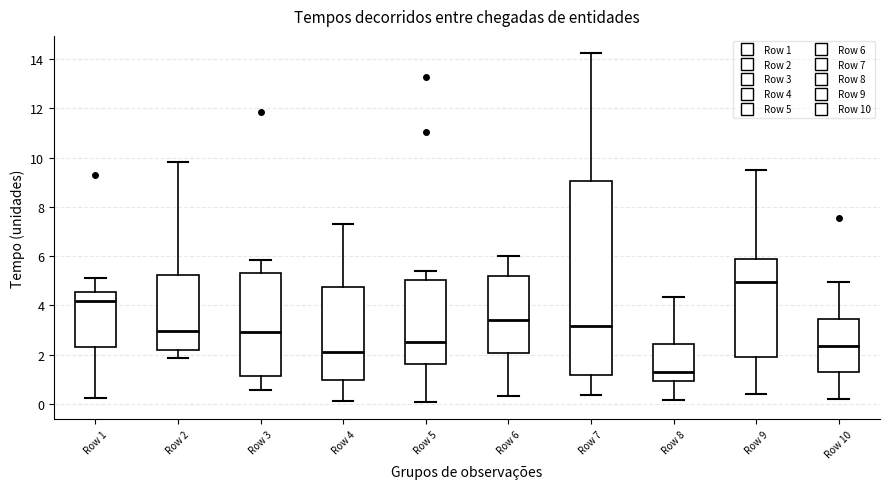

Which box's median line is the lowest?

Row 8